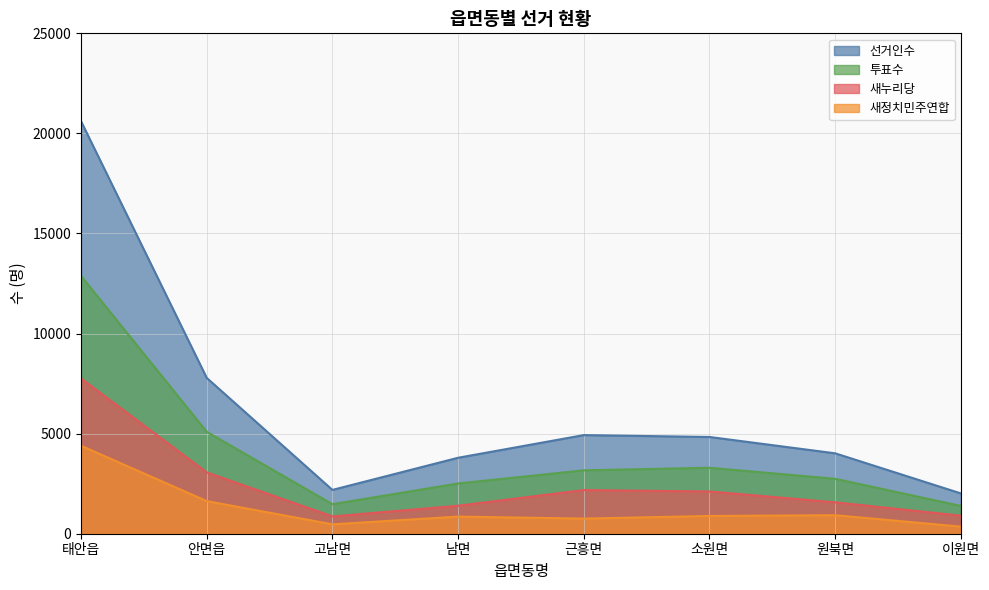

True or false: 투표수 and 선거인수 intersect in this chart.

False